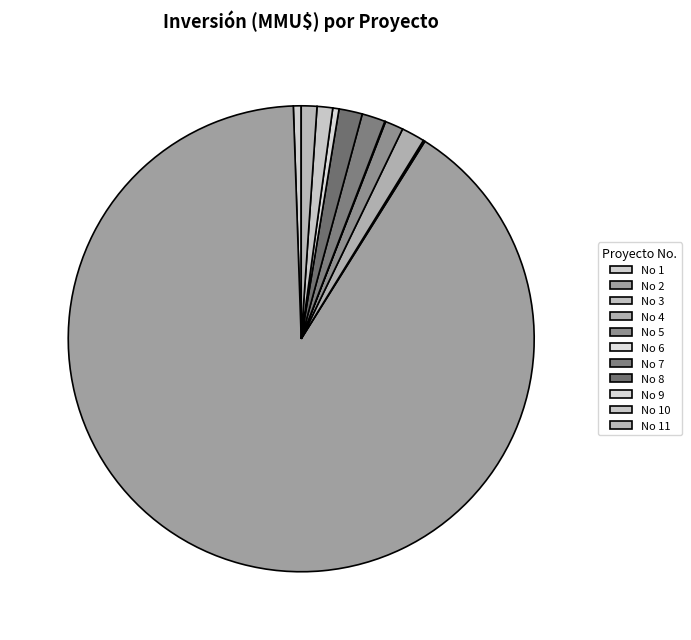

To the nearest percent, what is the average slice percentage?

9%